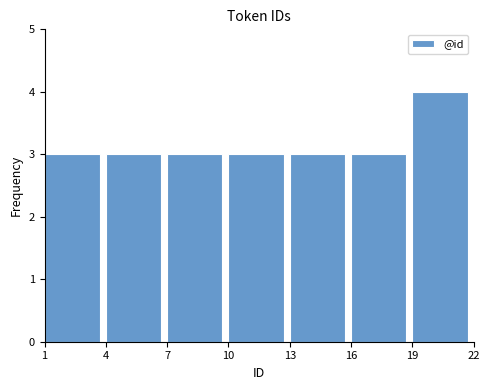

Over which range of the x-axis is the bar tallest?

19 to 22